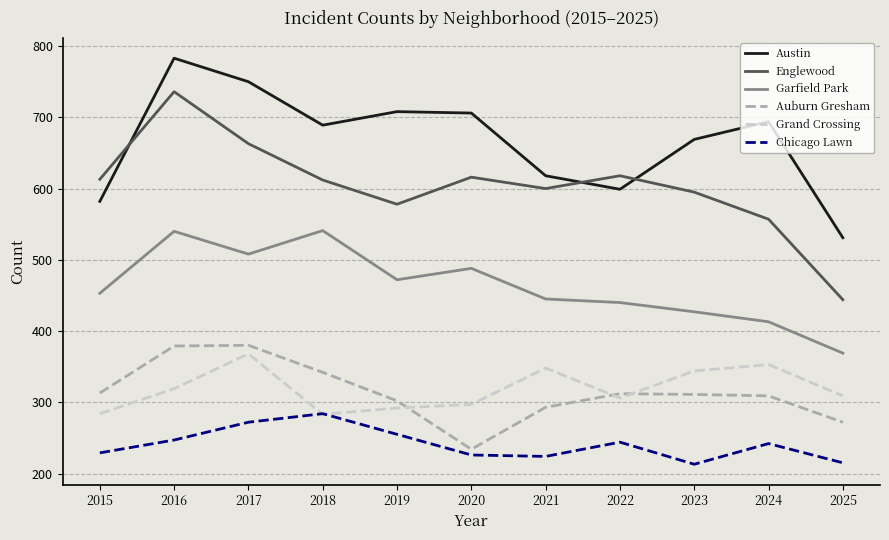

Rank the series at 2025 from highest to lowest value.

Austin, Englewood, Garfield Park, Grand Crossing, Auburn Gresham, Chicago Lawn